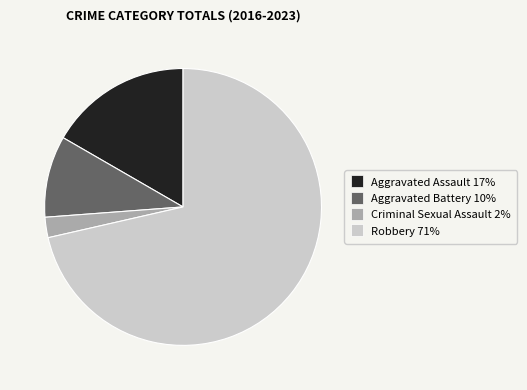

Is there any slice that represents more than half of the pie?

Yes